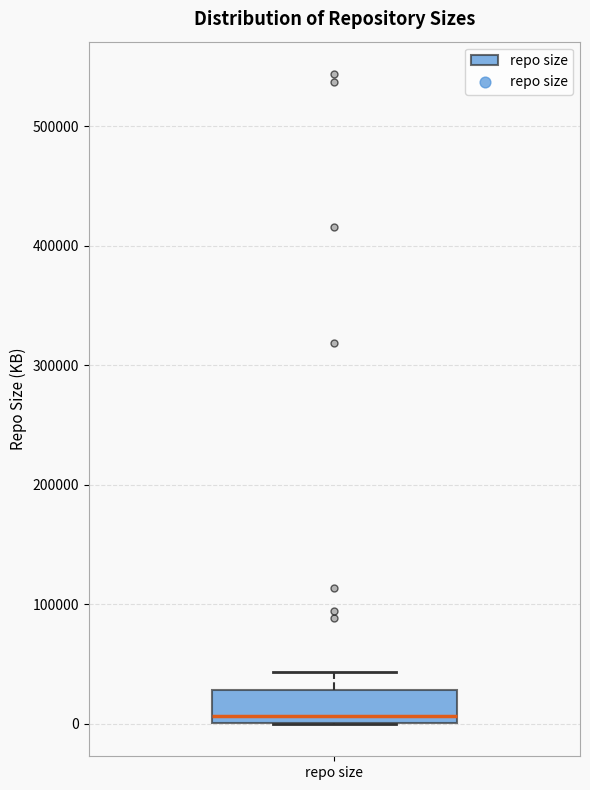

Transcribe this box plot: give where the median line is, the range the box spans, and where the two whiskers end, as read against the y-axis. The values are not printed on the chart, so give them approximately, as read against the axis.

median 10000, box 0 to 30000, whiskers 0 to 40000